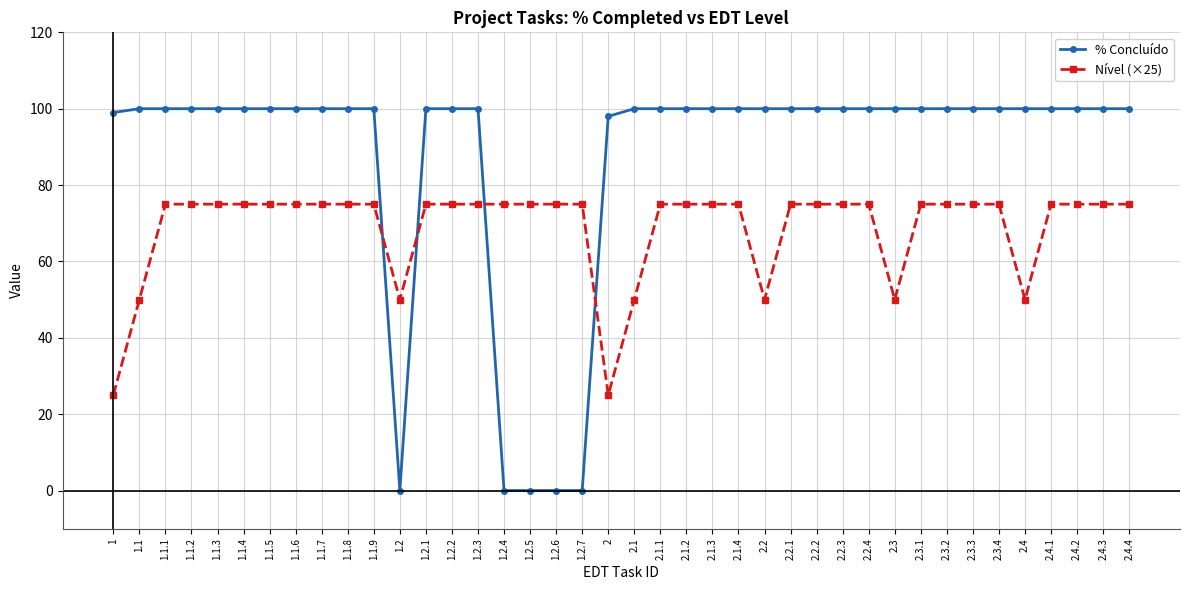

Does the chart have visible grid lines?

Yes